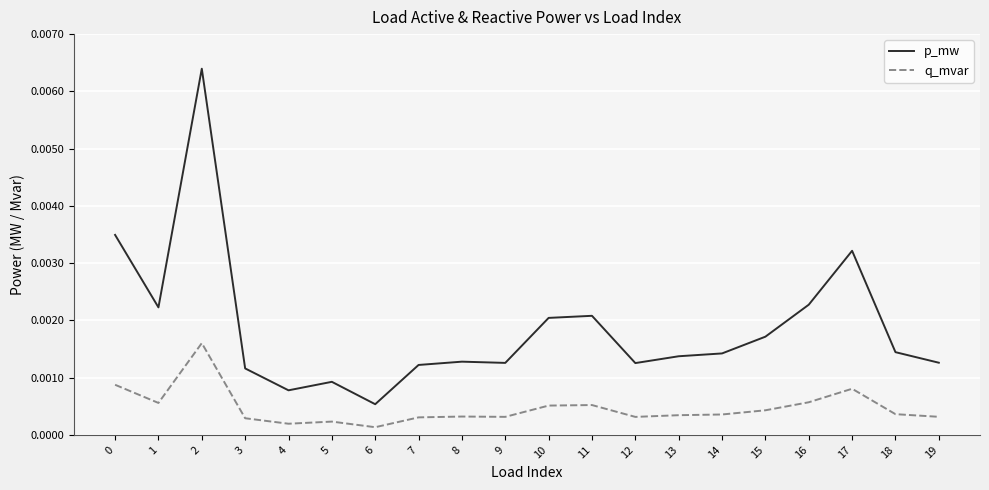

What are all the series names shown in the legend?

p_mw, q_mvar